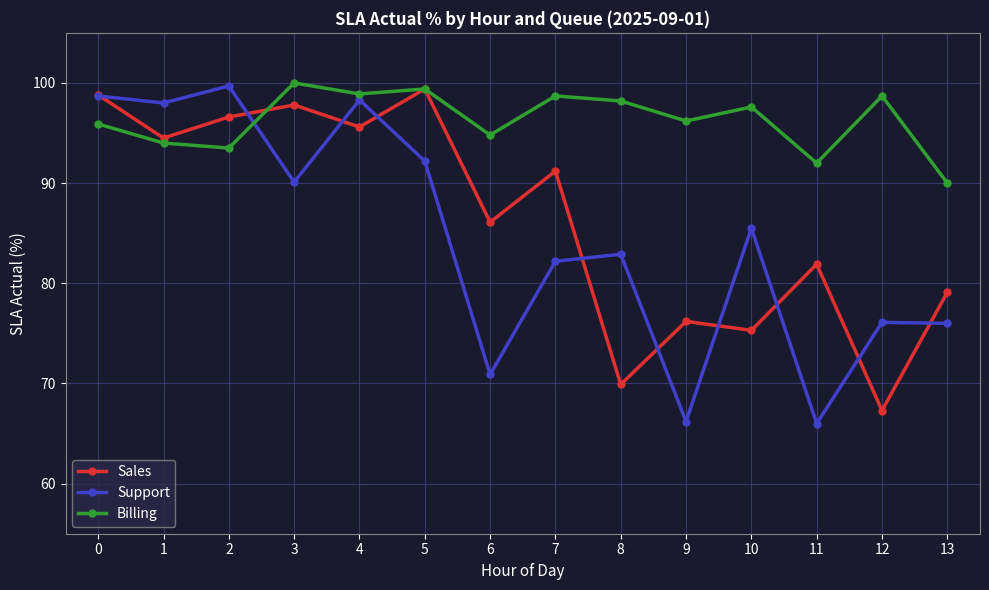

What is the highest value of the Billing series?

100.0